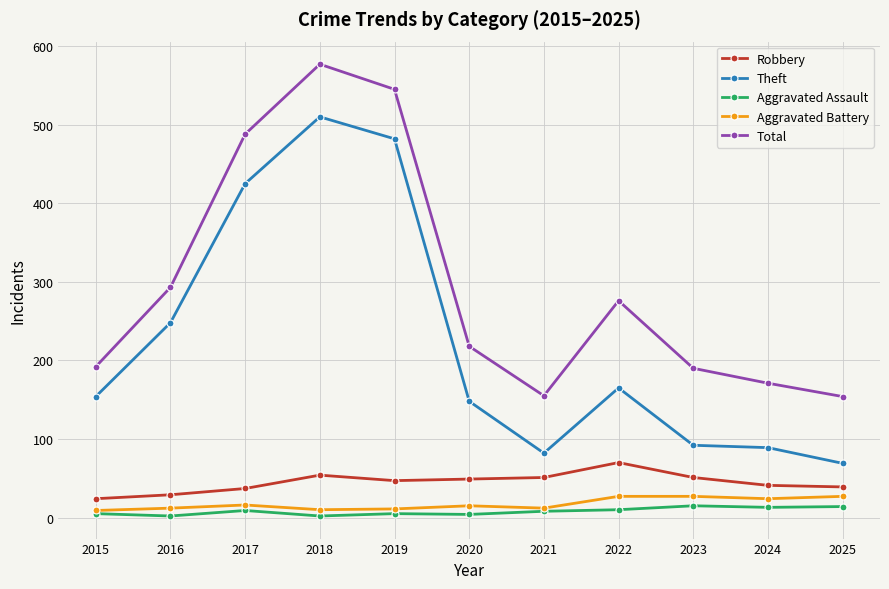

What is the minimum value shown in the chart?

2